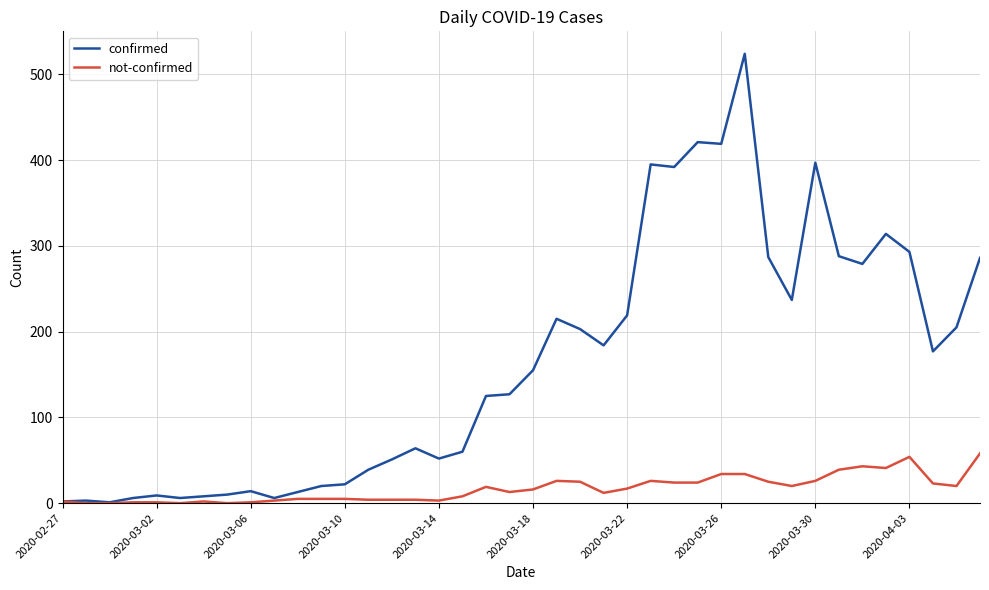

Which series has the largest range (max minus min)?

confirmed